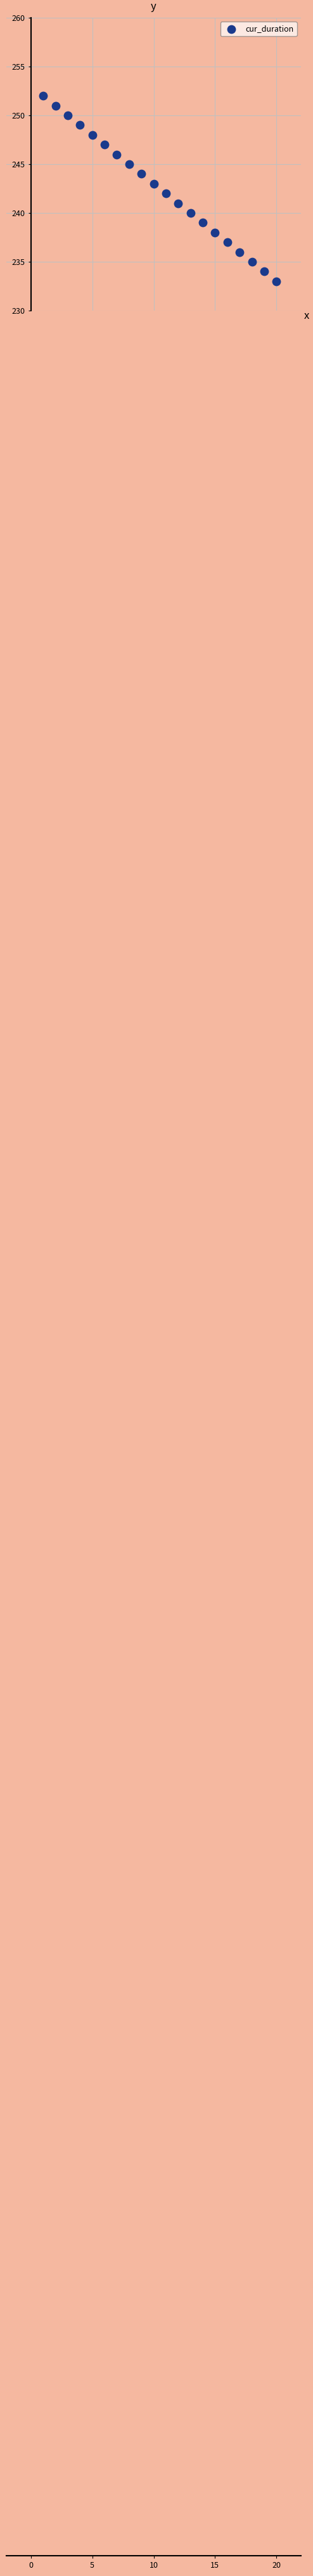

What is the range of Y values (max minus min)?

19